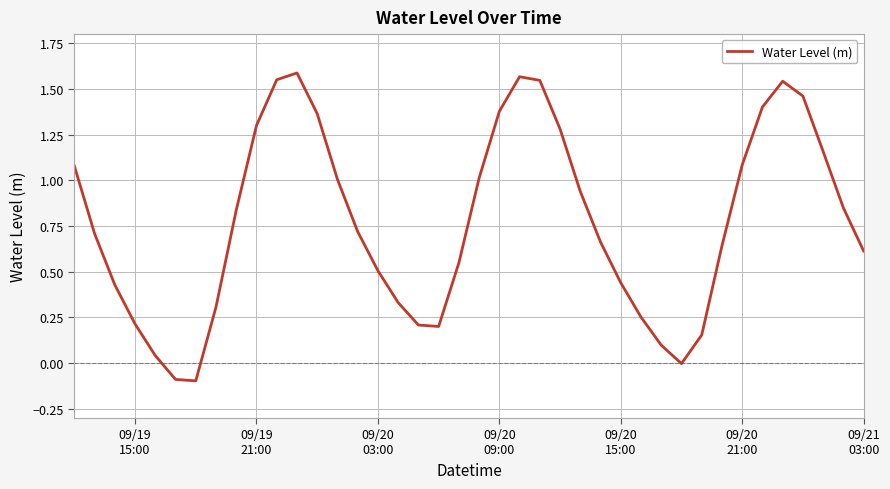

What is the sum of all values?

30.8